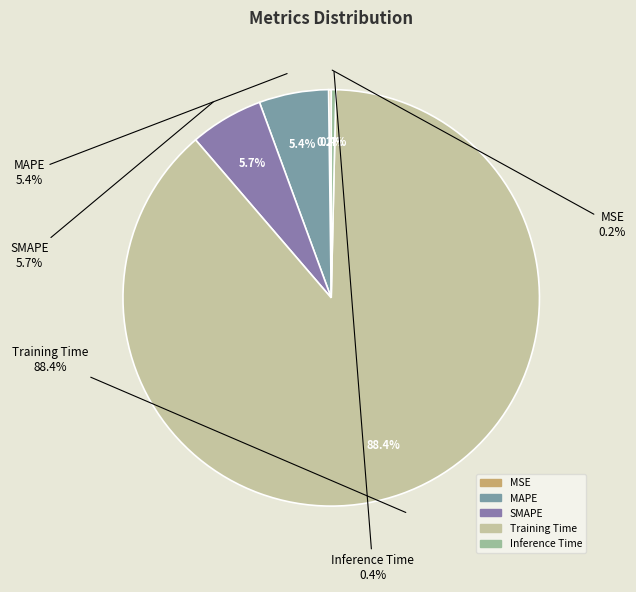

Rank the categories by value from highest to lowest.

Training Time, SMAPE, MAPE, Inference Time, MSE